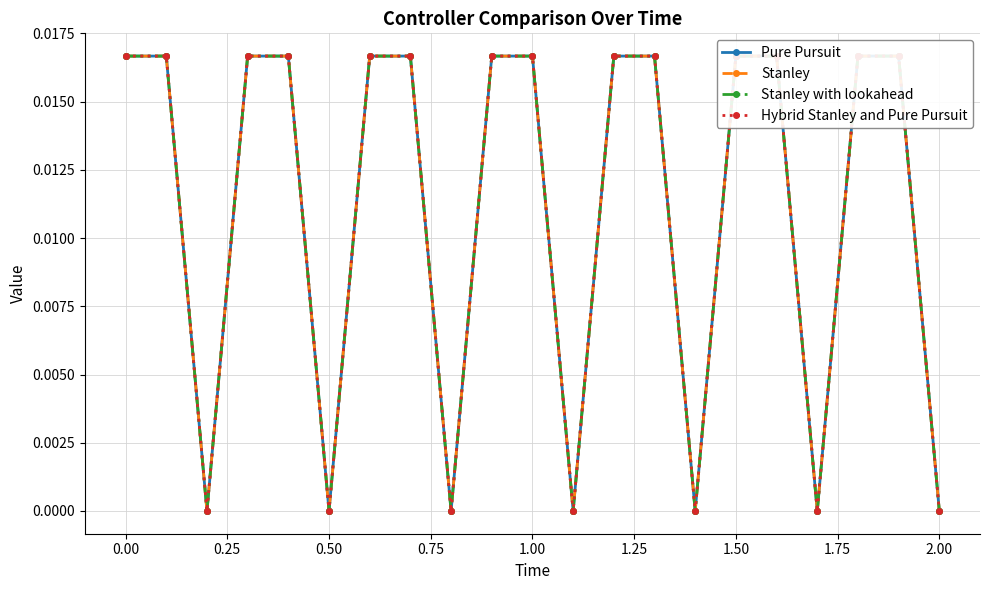

True or false: Hybrid Stanley and Pure Pursuit and Pure Pursuit cross at least once.

False